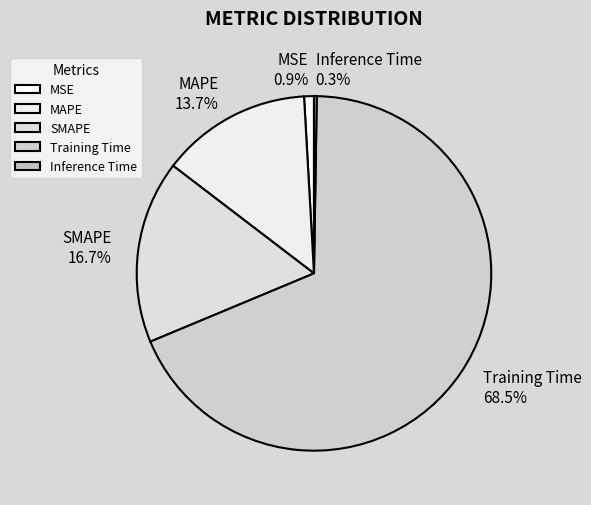

Is it true that MAPE is 14% of the pie?

True